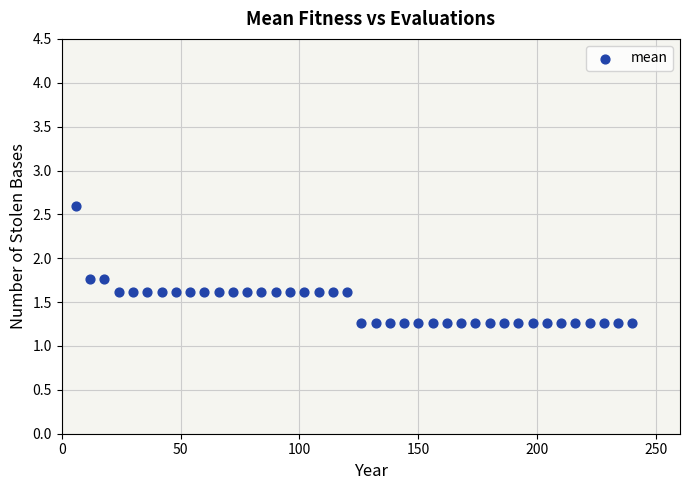

What is the range of Y values (max minus min)?

1.3